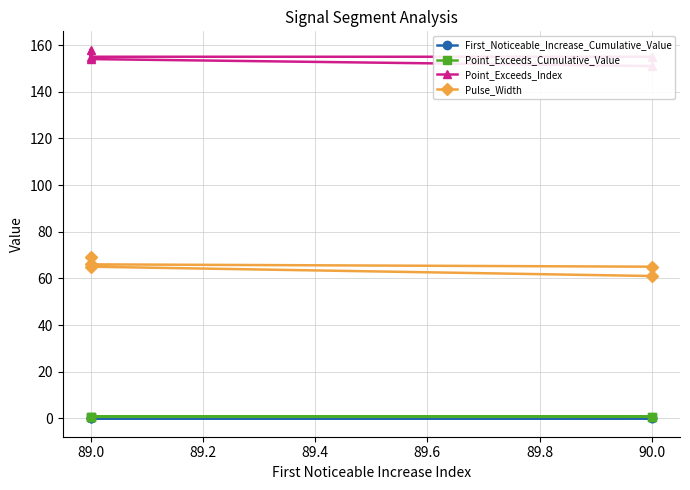

At which label does Pulse_Width first exceed 65?

89.0